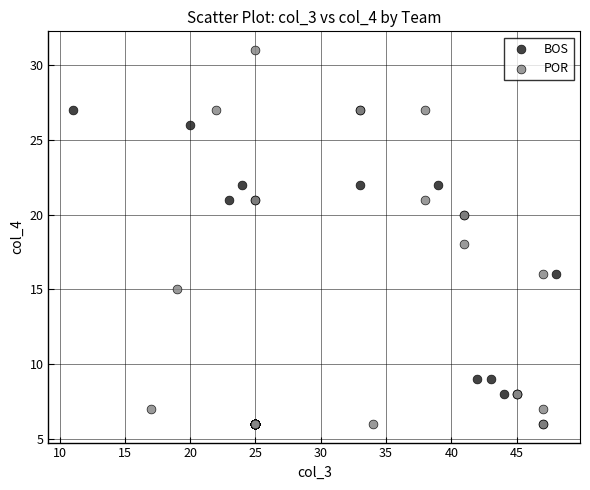

Which series reaches the maximum Y coordinate?

POR